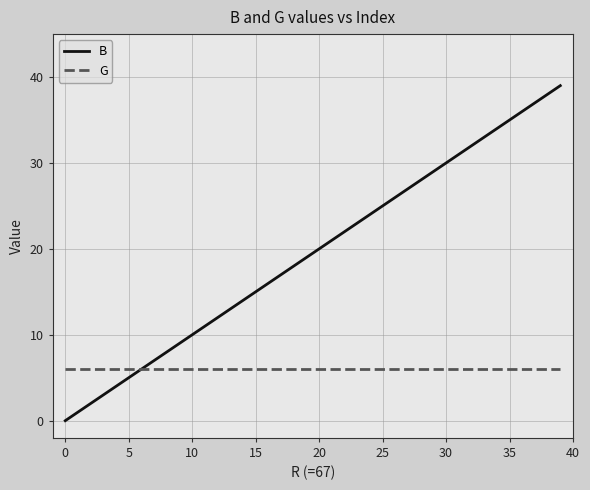

How many values in B are above zero?

39